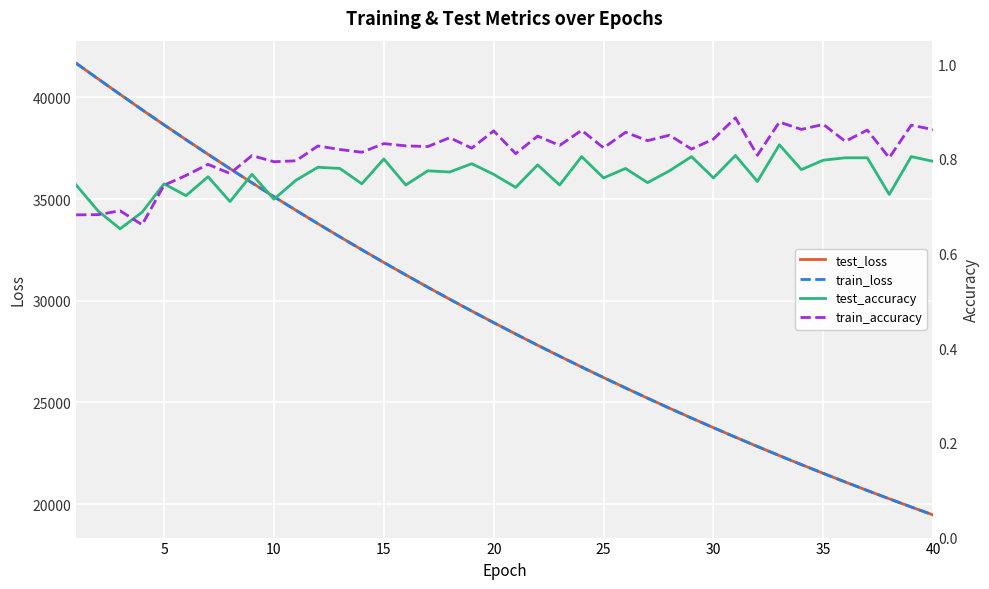

What is the maximum value for test_loss?

41679.0